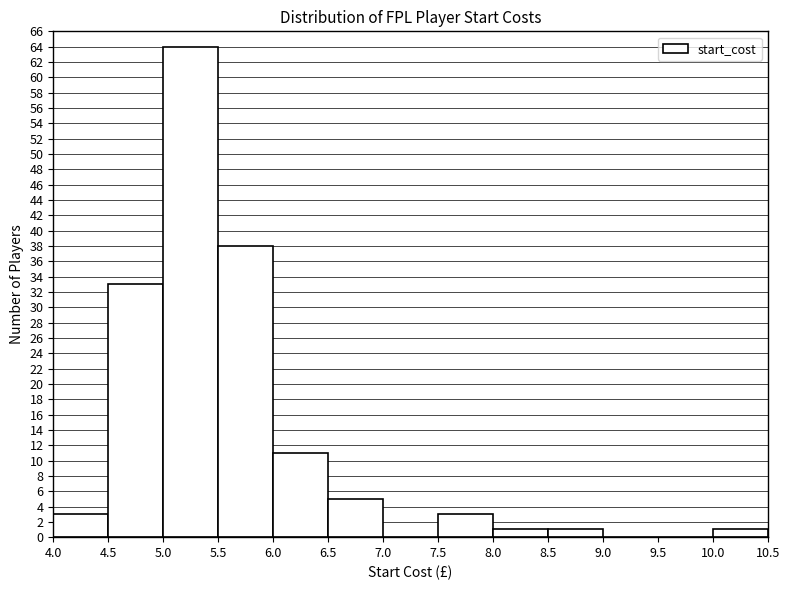

Over which range of the x-axis is the bar tallest?

5.0 to 5.5